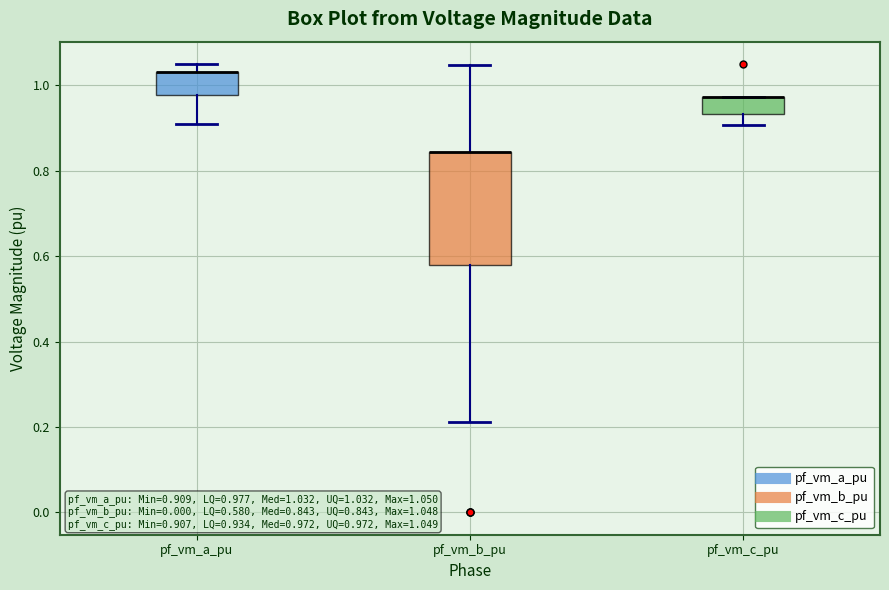

Comparing the boxes themselves (not the whiskers), which one is the tallest?

pf_vm_b_pu